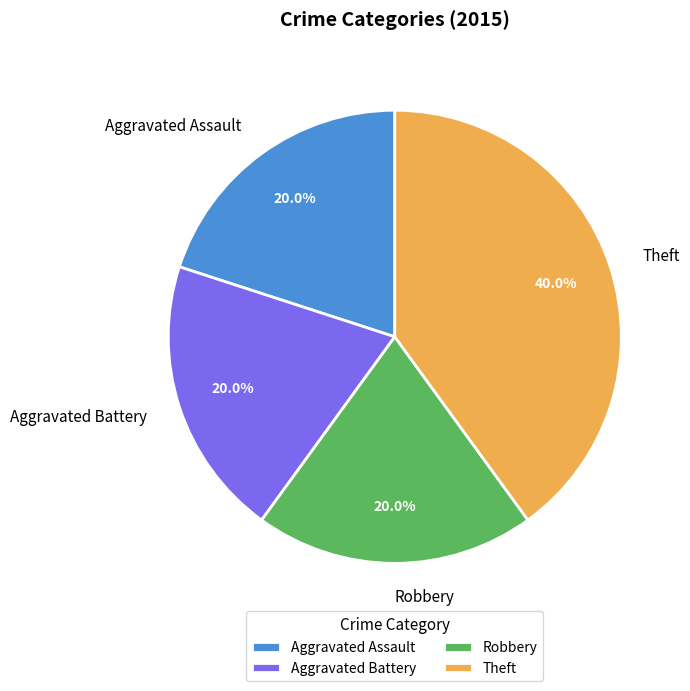

To the nearest percent, what is the average slice percentage?

25%